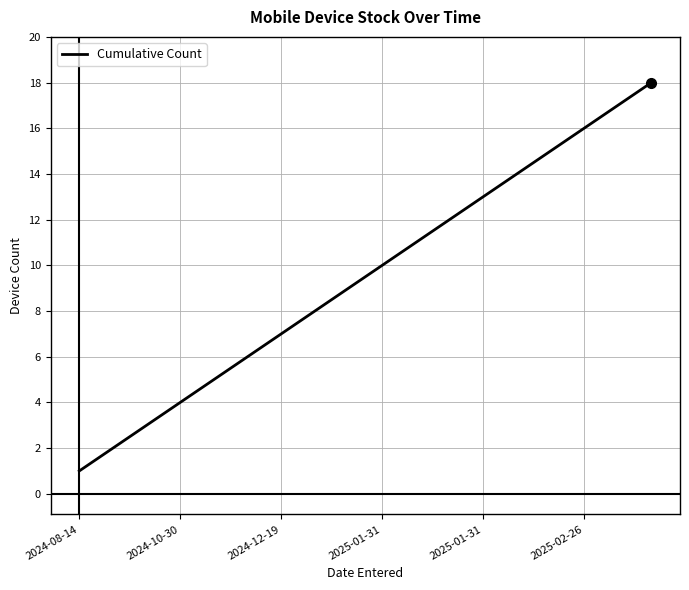

Reading left to right, list all the values displayed in this chart.

1	2	3	4	5	6	7	8	9	10	11	12	13	14	15	16	17	18